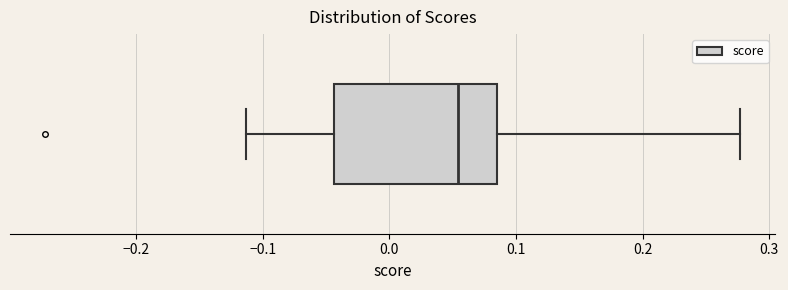

Where does the left whisker of the box end on the x-axis? The values are not printed on the chart, so give them approximately, as read against the axis.

-0.11